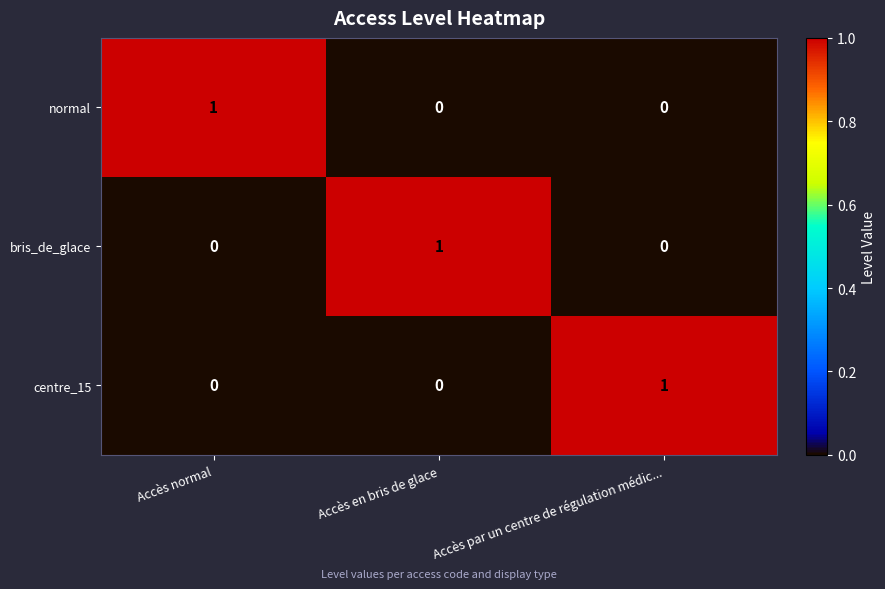

Is the value of bris_de_glace at Accès en bris de glace greater than the value of centre_15 at Accès normal?

Yes